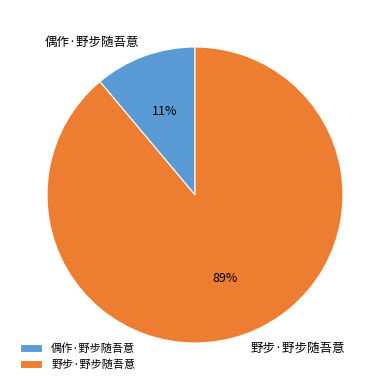

Do 偶作·野步随吾意 and 野步·野步随吾意 together represent more than half of the pie?

Yes